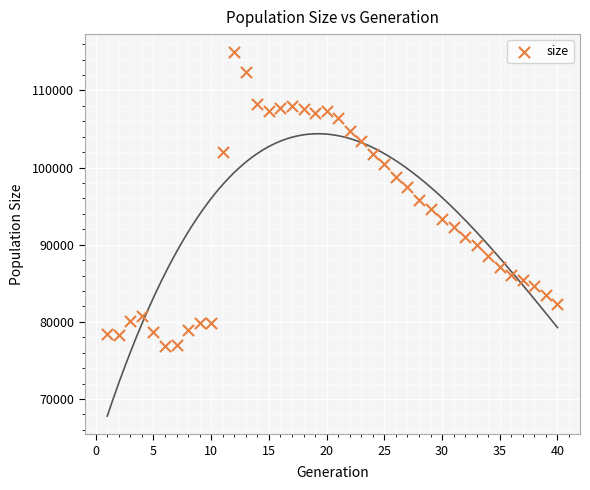

What is the range of Y values (max minus min)?

38127